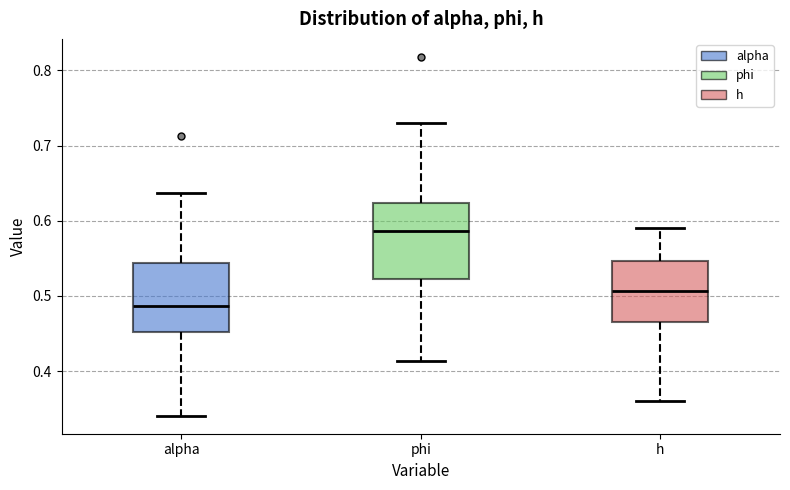

Reading left to right, read every box against the y-axis: the position of its median line, the range the box covers, and the ends of its whiskers. The values are not printed on the chart, so give them approximately, as read against the axis.

alpha: median 0.49, box 0.45 to 0.54, whiskers 0.34 to 0.64
phi: median 0.59, box 0.52 to 0.62, whiskers 0.41 to 0.73
h: median 0.51, box 0.47 to 0.55, whiskers 0.36 to 0.59